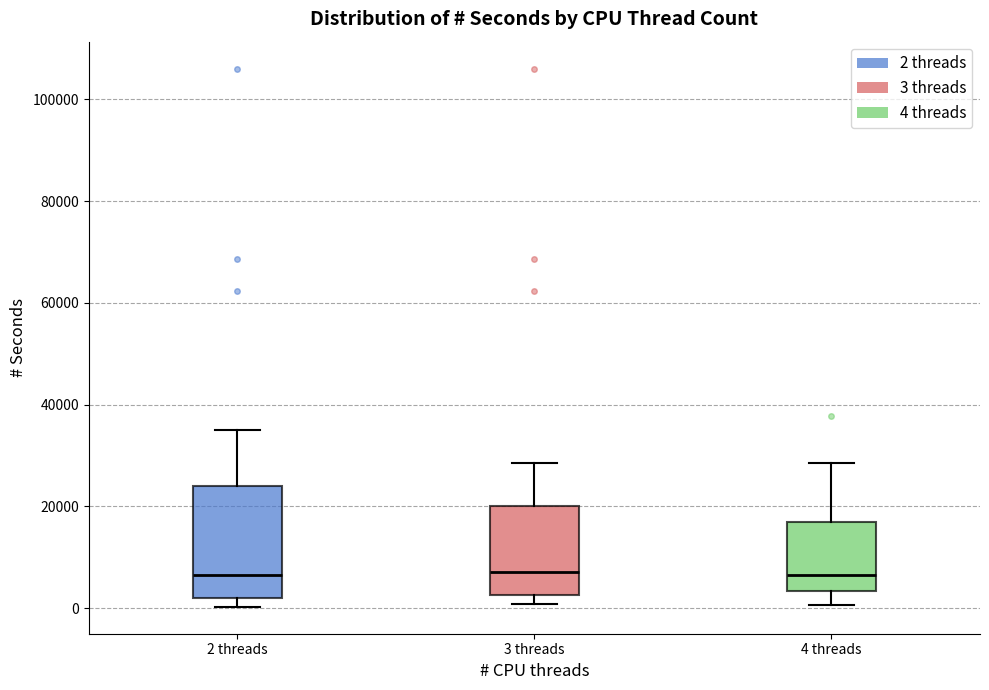

Reading left to right, transcribe this box plot: for each box, give where its median line is, the range the box spans, and where its two whiskers end, as read against the y-axis. The values are not printed on the chart, so give them approximately, as read against the axis.

2 threads: median 6000, box 2000 to 24000, whiskers 0 to 36000
3 threads: median 8000, box 2000 to 20000, whiskers 0 to 28000
4 threads: median 6000, box 4000 to 16000, whiskers 0 to 28000